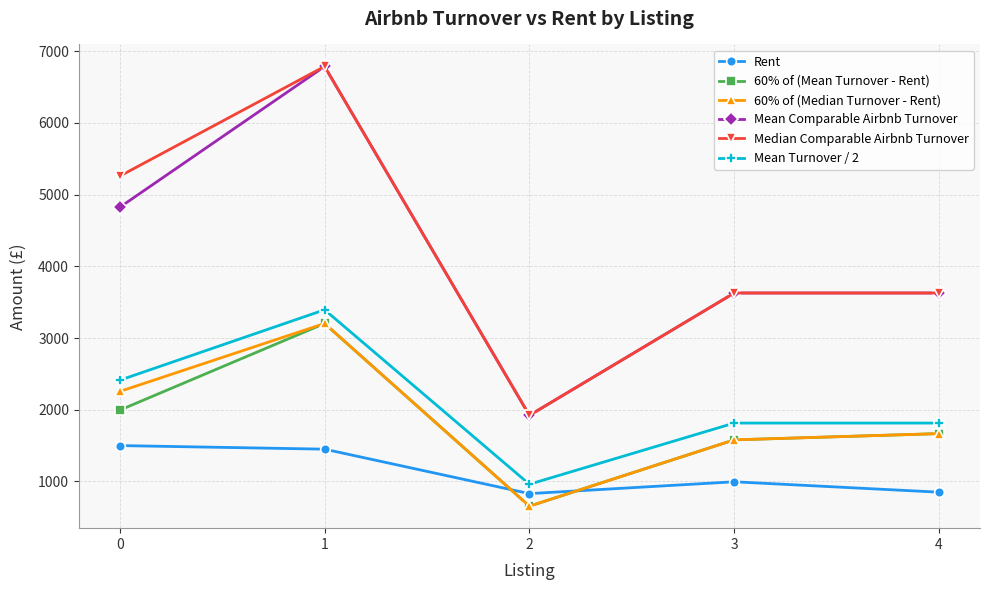

What is the spread (max minus min) of values at 1?

5338.2